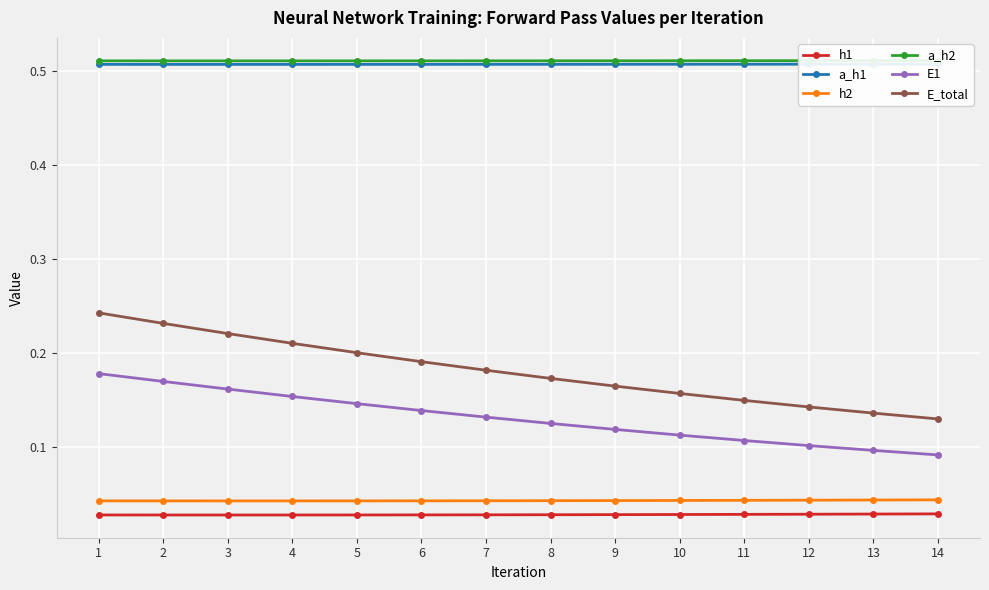

How many lines are shown in the chart?

6